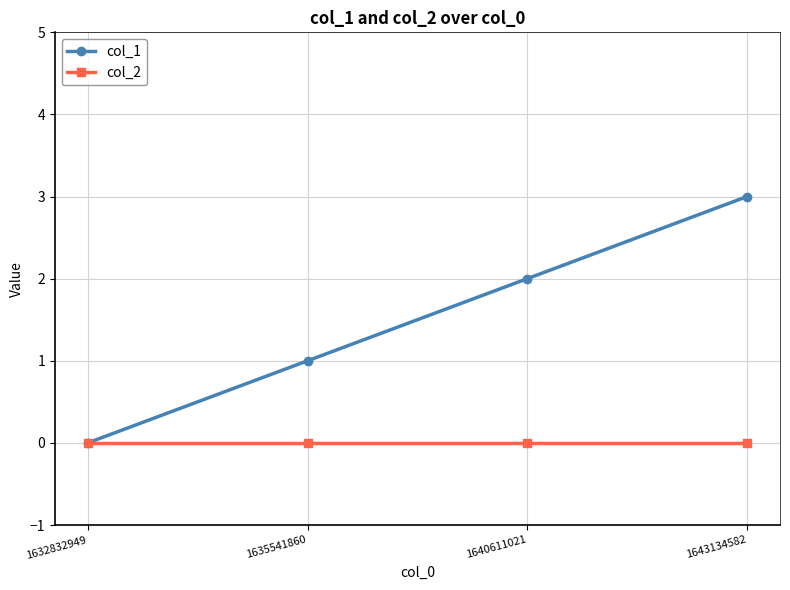

Which series has the largest total across all categories?

col_1